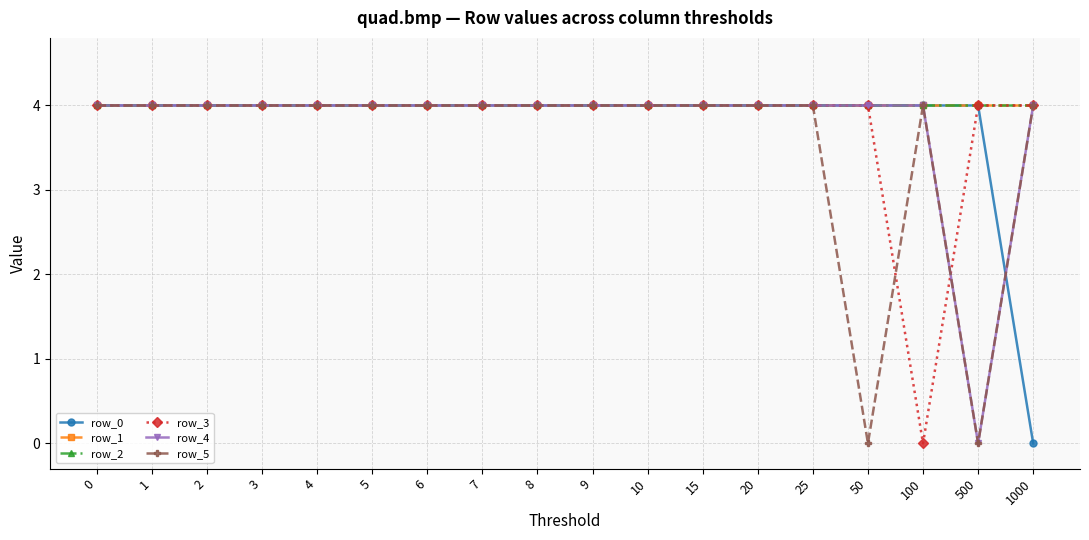

Does the chart have visible grid lines?

Yes